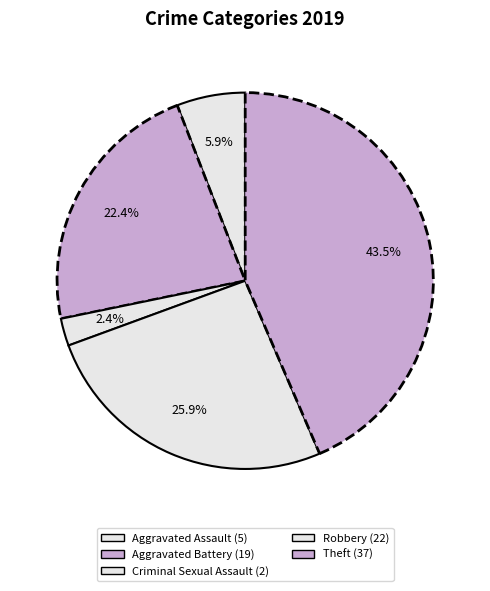

How many slices are in this pie chart?

5